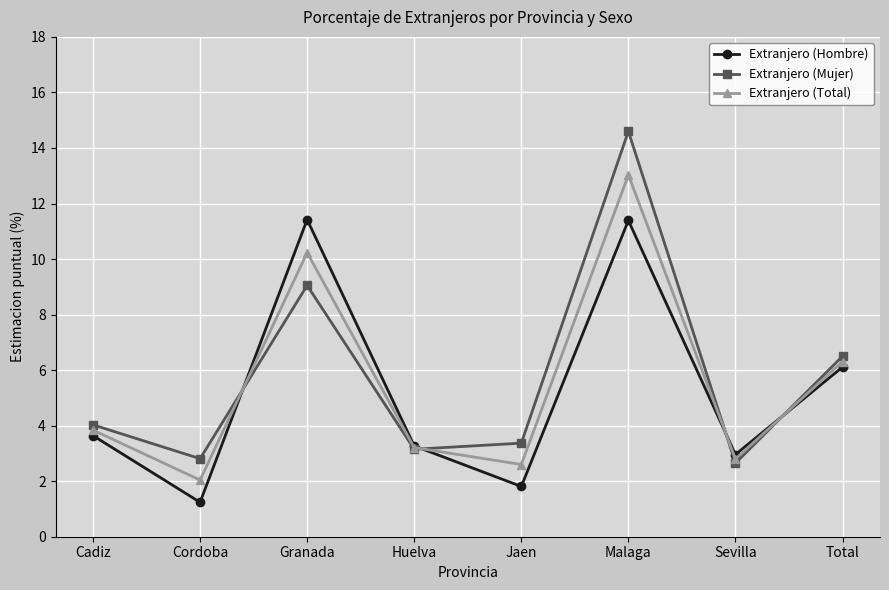

What is the spread (max minus min) of values at Malaga?

3.2